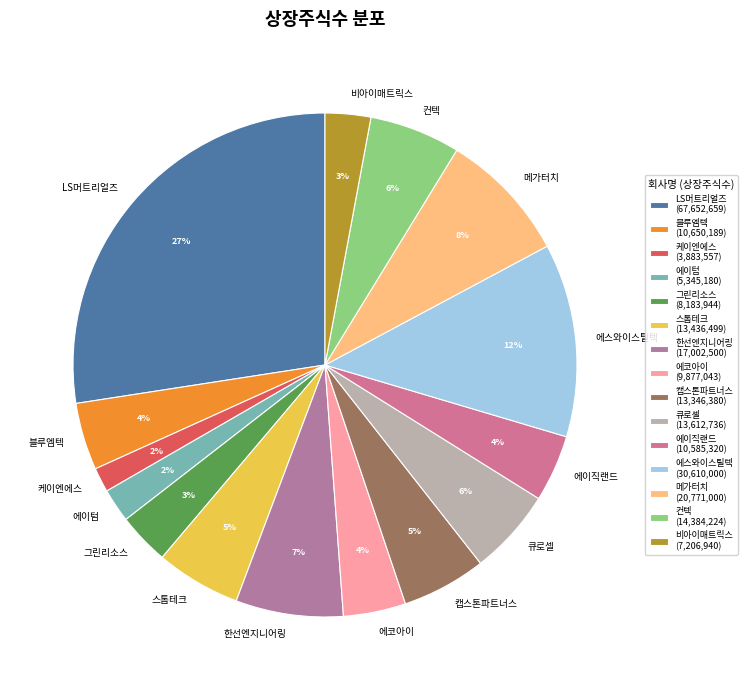

Count the number of slices in the pie.

15